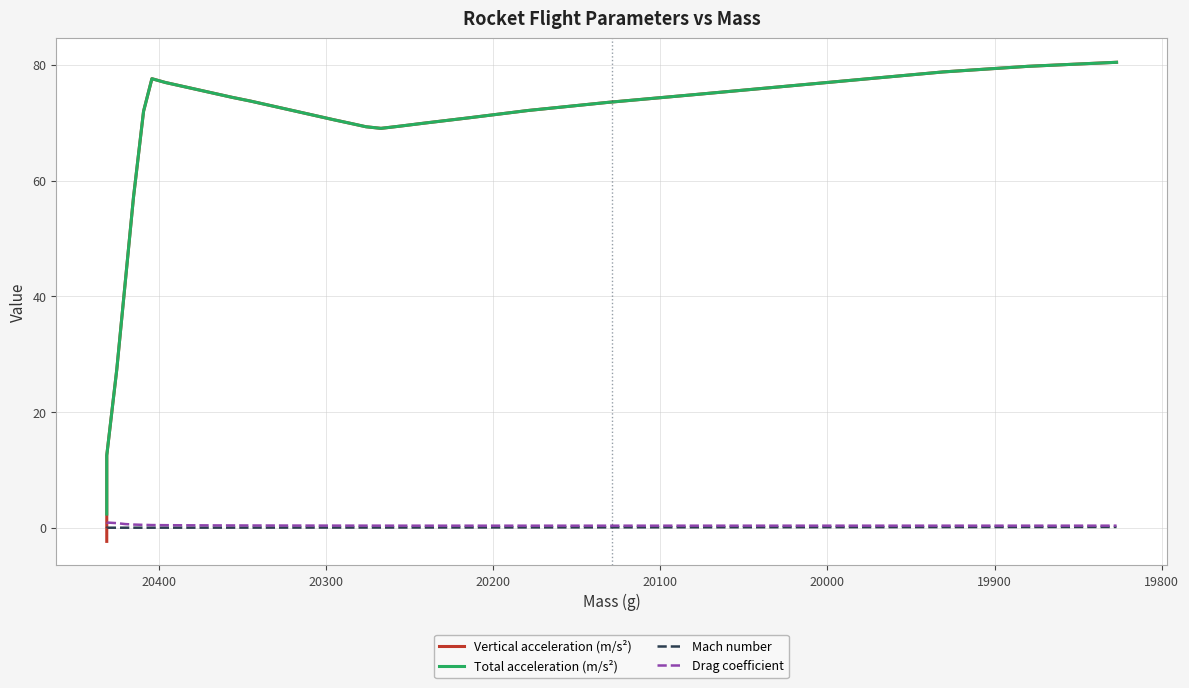

How many intersections are there between Drag coefficient and Vertical acceleration (m/s²)?

1